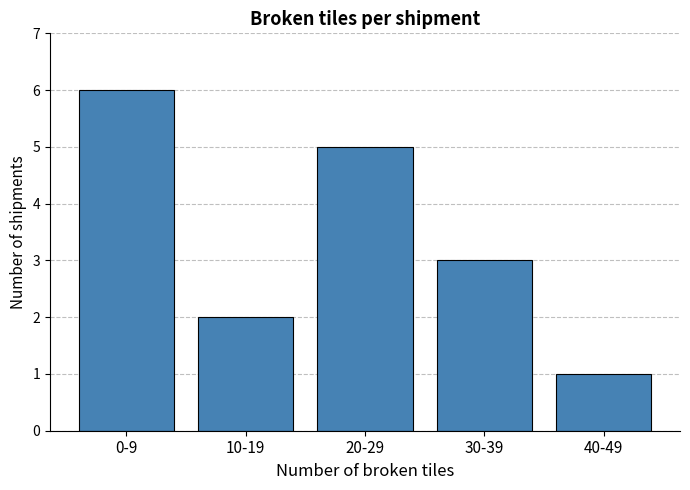

Reading right to left, transcribe all the data shown in this chart.

1	3	5	2	6